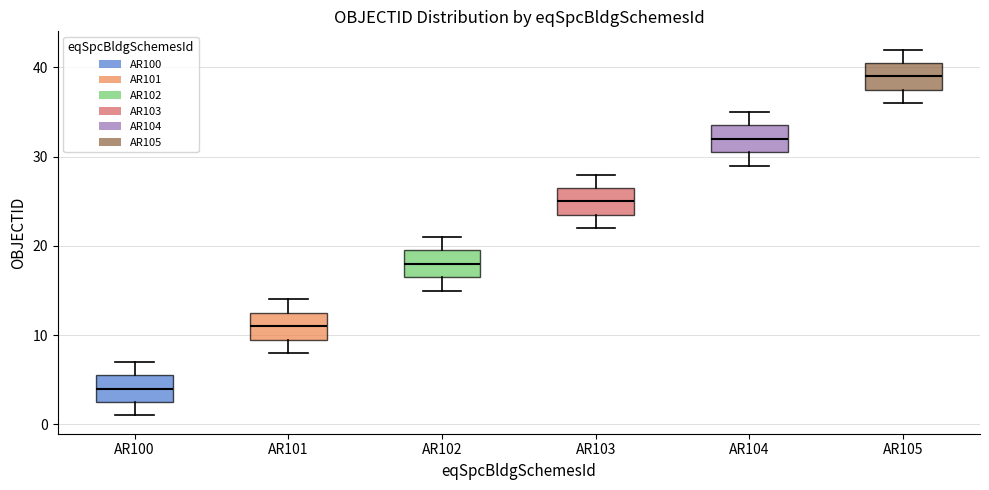

Reading left to right, read every box against the y-axis: the position of its median line, the range the box covers, and the ends of its whiskers. The values are not printed on the chart, so give them approximately, as read against the axis.

AR100: median 4, box 3 to 6, whiskers 1 to 7
AR101: median 11, box 10 to 13, whiskers 8 to 14
AR102: median 18, box 17 to 20, whiskers 15 to 21
AR103: median 25, box 24 to 27, whiskers 22 to 28
AR104: median 32, box 31 to 34, whiskers 29 to 35
AR105: median 39, box 38 to 41, whiskers 36 to 42